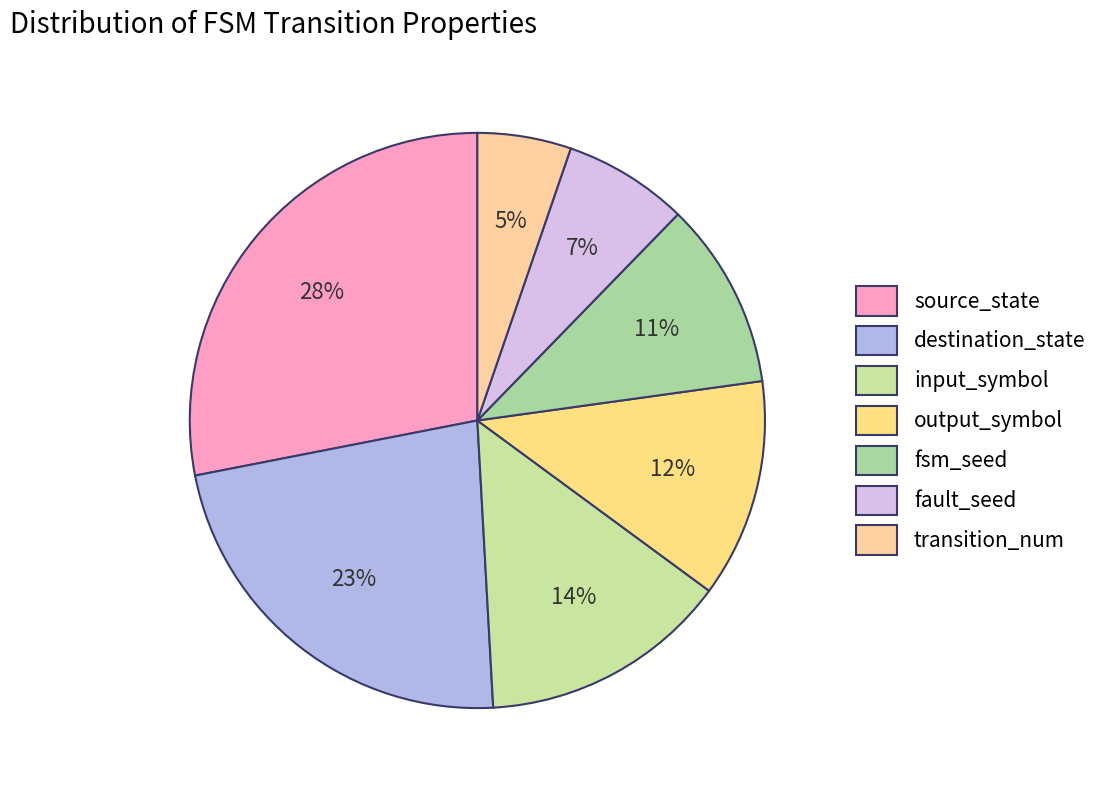

What percentage is the destination_state slice, to the nearest percent?

23%